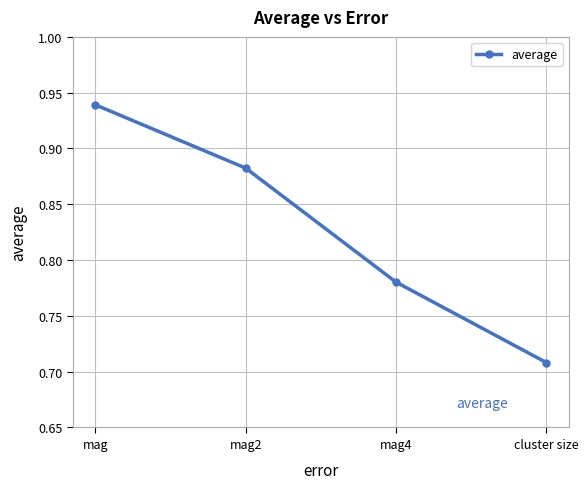

What is the difference between the values at mag2 and cluster size?

0.2